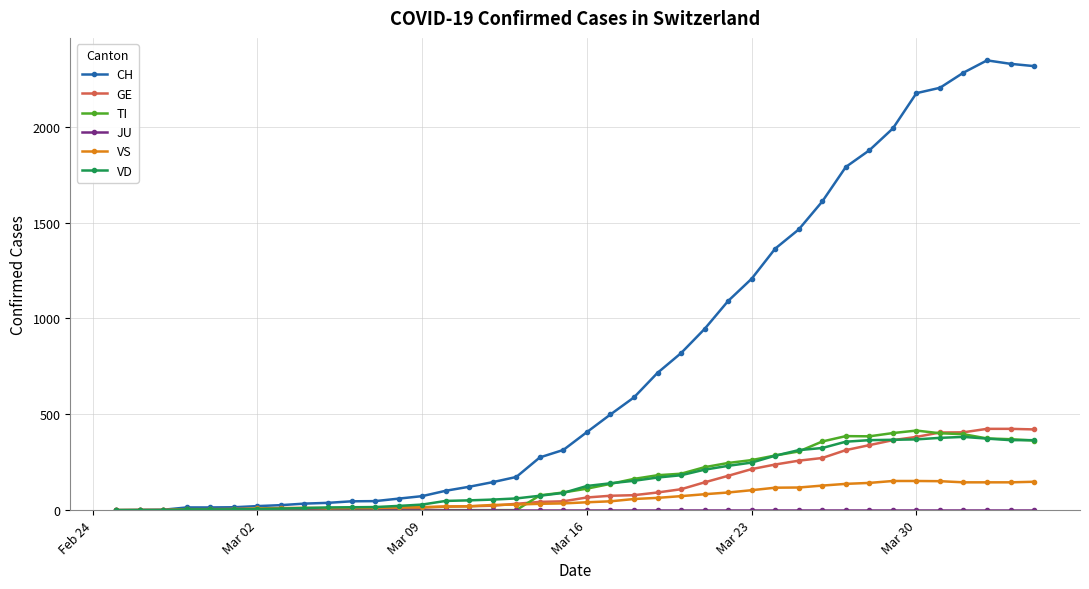

What is the highest value of the TI series?

415